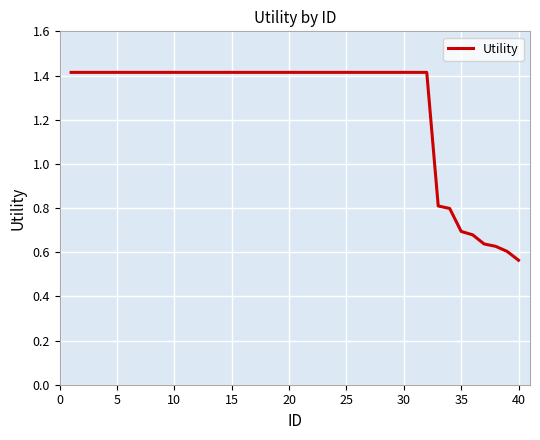

What is the maximum value shown in the chart?

1.4